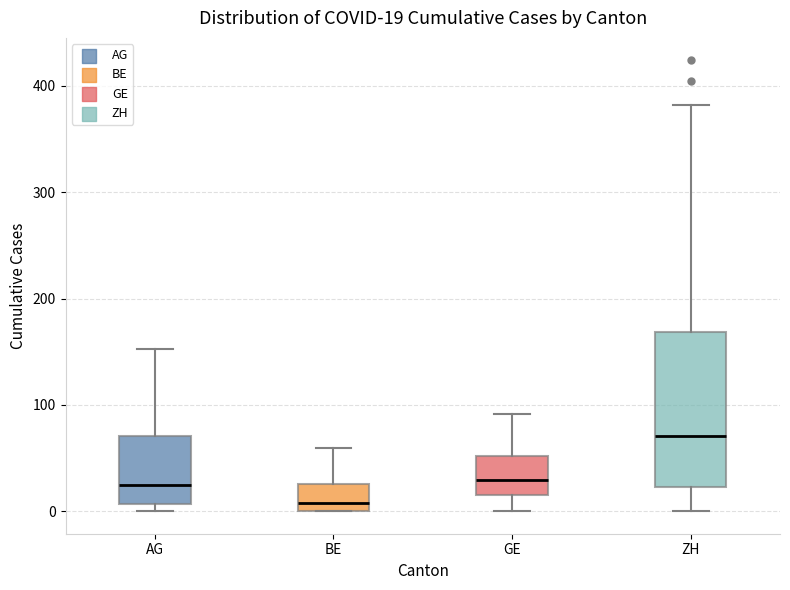

Comparing the boxes themselves (not the whiskers), which one is the tallest?

ZH